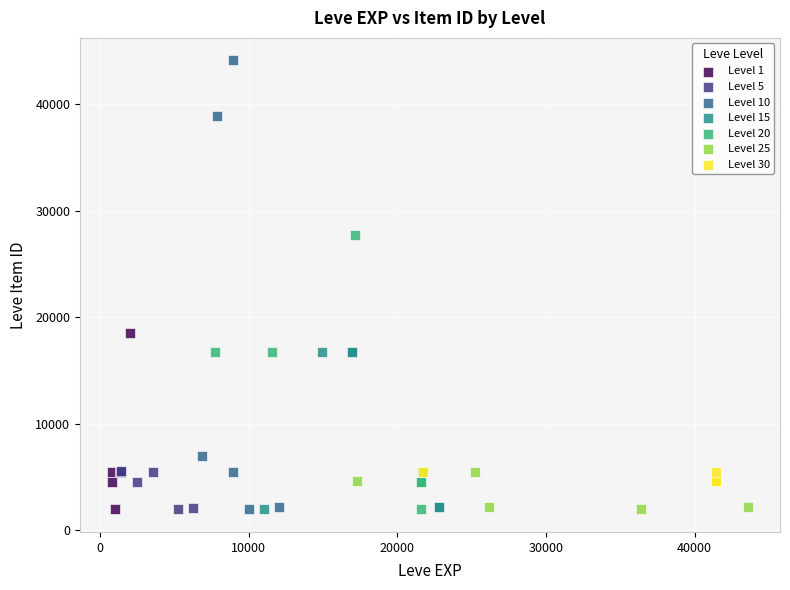

Which series has the widest spread of Y values?

Level 10